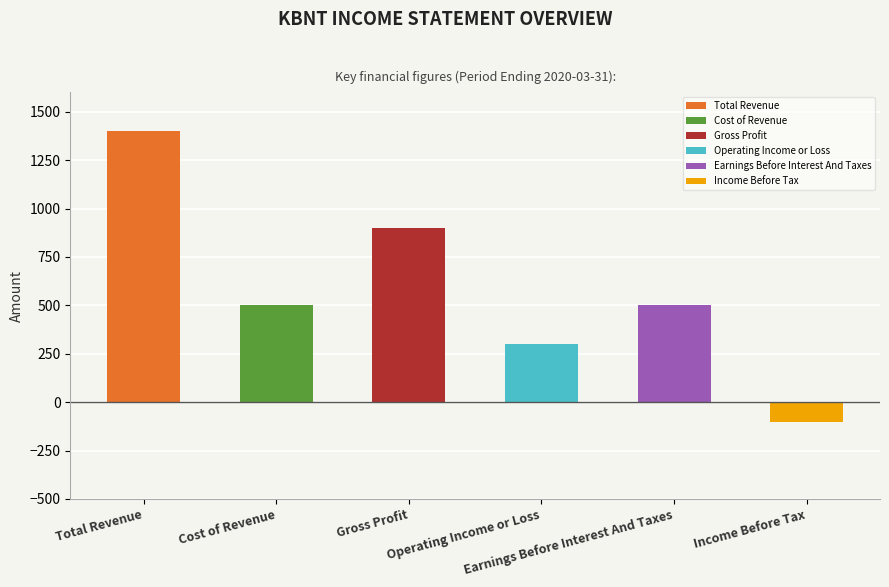

Reading left to right, list all the values displayed in this chart.

Total Revenue=1400	Cost of Revenue=500	Gross Profit=900	Operating Income or Loss=300	Earnings Before Interest And Taxes=500	Income Before Tax=-100